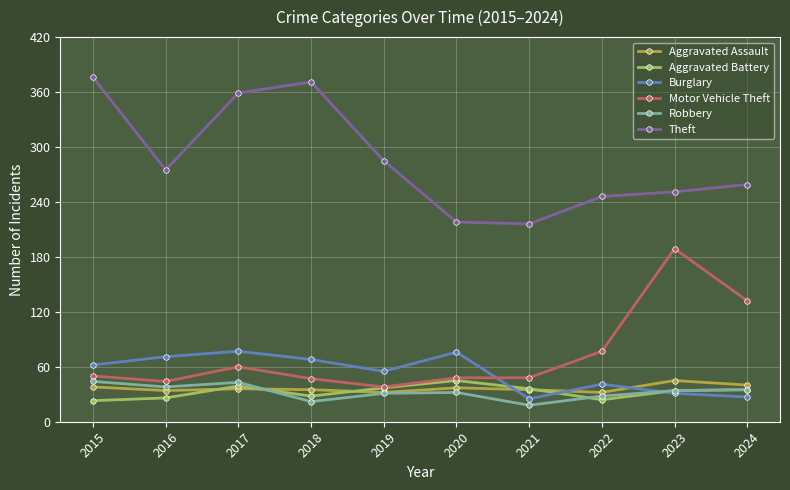

How many interior local peaks does the Burglary series have?

3